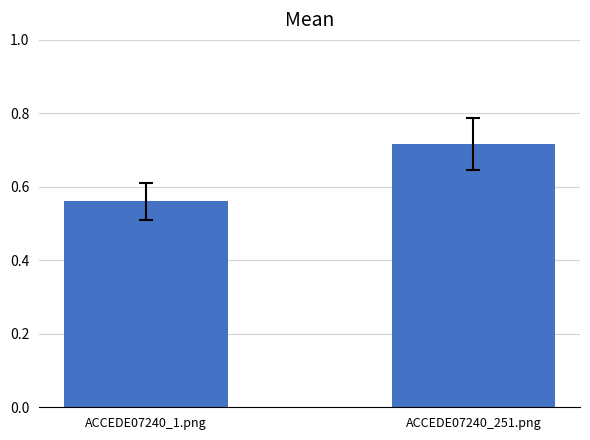

Rank the categories by value from lowest to highest.

ACCEDE07240_1.png, ACCEDE07240_251.png